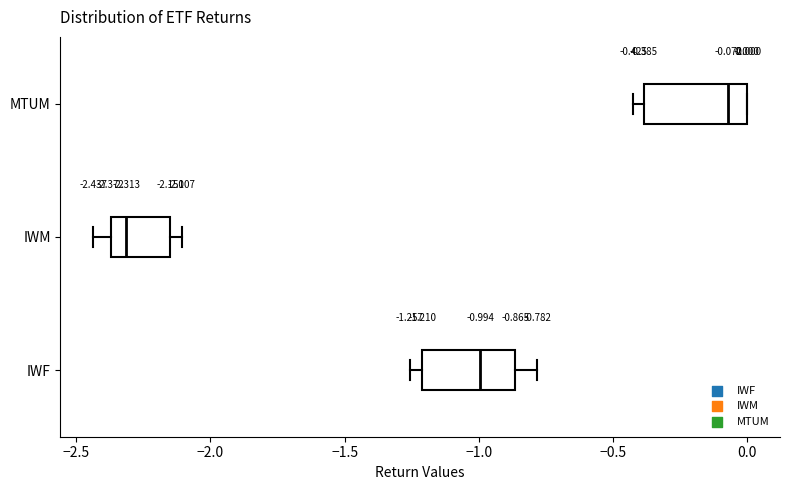

Which box's median line is the furthest to the right?

MTUM